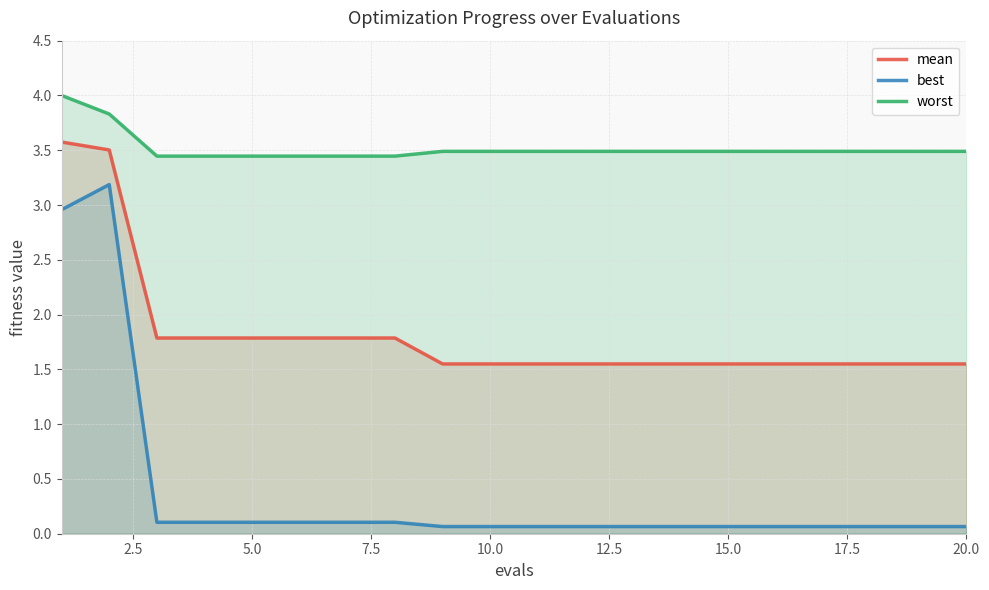

What is the value of the best point at the 10th from the left?

0.1